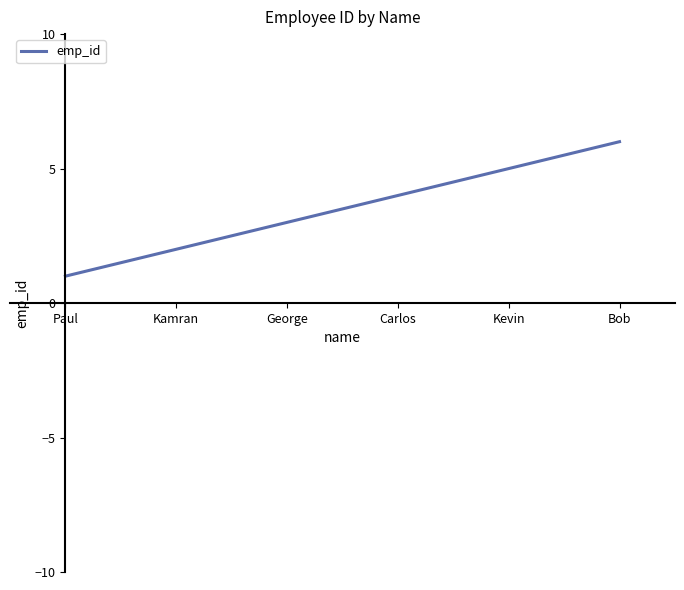

What position from the left is George?

3